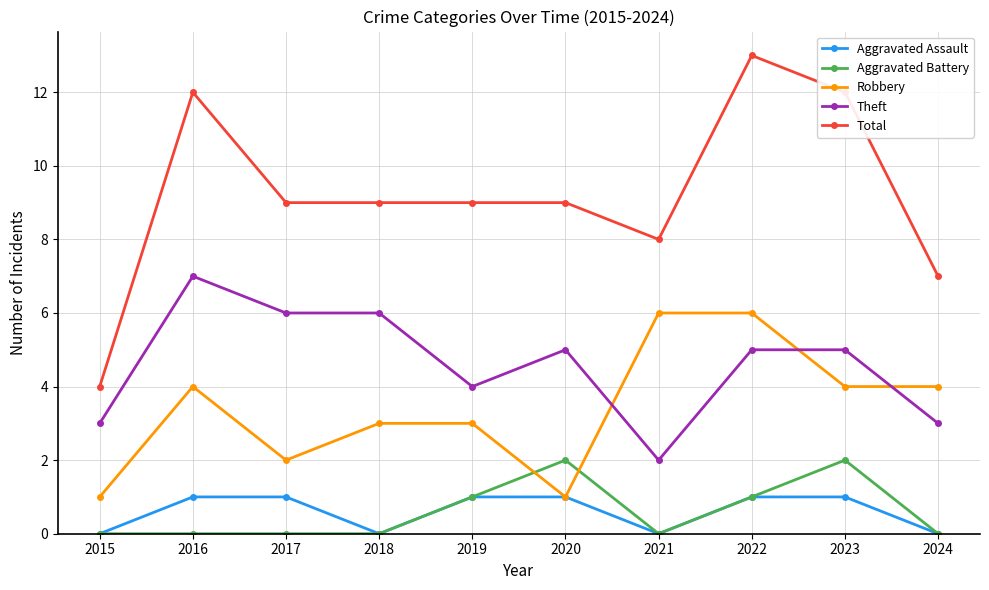

What is the sum of all Robbery values?

34